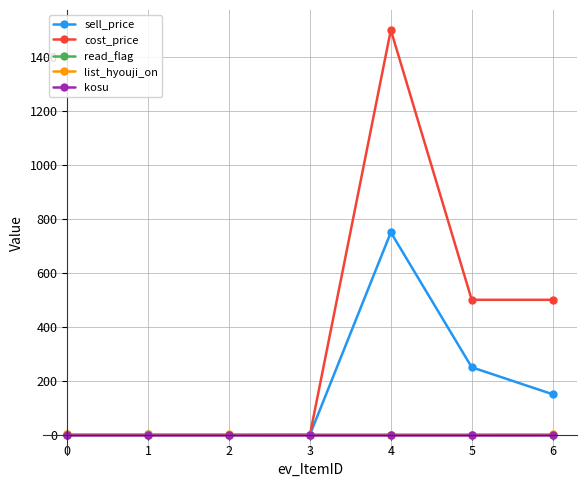

True or false: cost_price has more than 2 points higher than both neighbors.

False